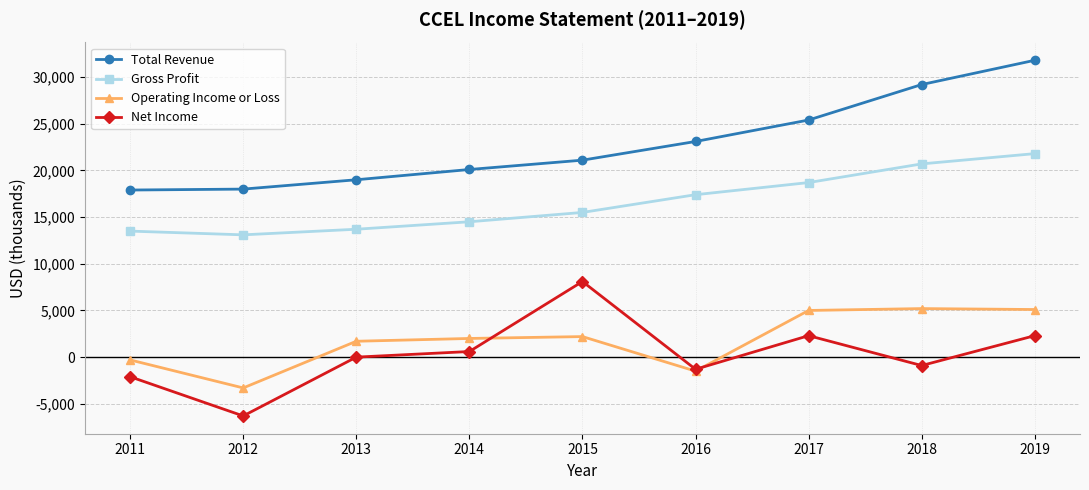

True or false: Total Revenue has a value of 8211 at 2015.

False